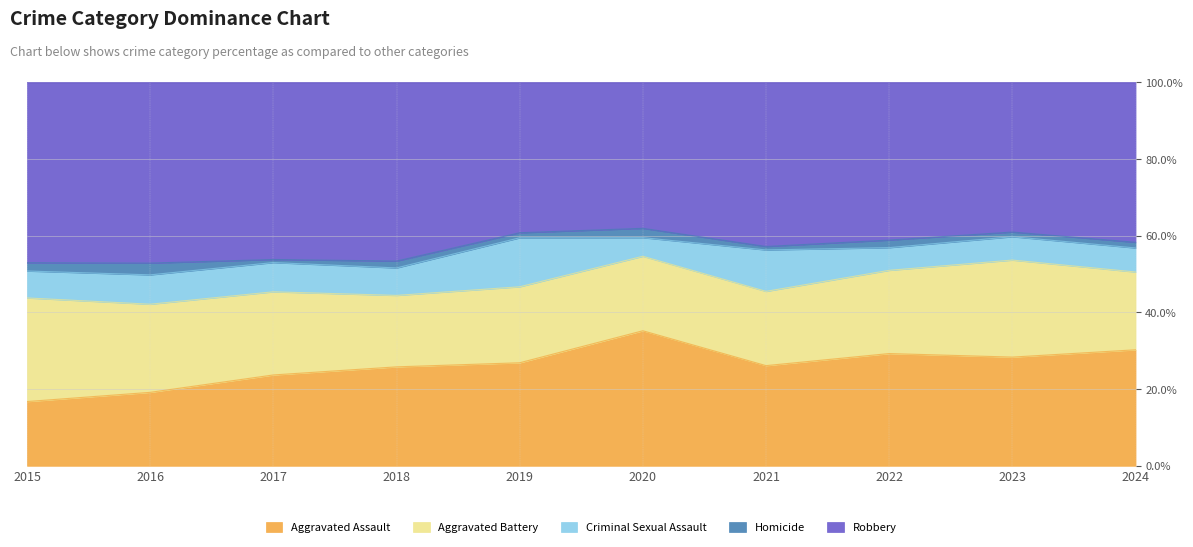

True or false: Aggravated Battery and Robbery cross at least once.

False